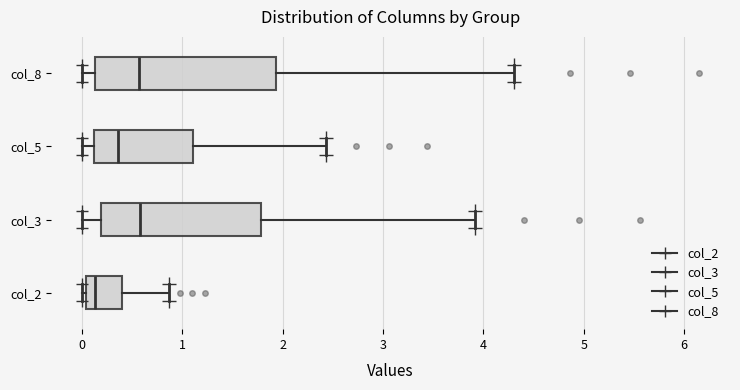

Reading bottom to top, read every box against the x-axis: the position of its median line, the range the box covers, and the ends of its whiskers. The values are not printed on the chart, so give them approximately, as read against the axis.

col_2: median 0.1, box 0.0 to 0.4, whiskers 0.0 (just left of the box's left edge) to 0.9
col_3: median 0.6, box 0.2 to 1.8, whiskers 0.0 to 3.9
col_5: median 0.4, box 0.1 to 1.1, whiskers 0.0 to 2.4
col_8: median 0.6, box 0.1 to 1.9, whiskers 0.0 to 4.3